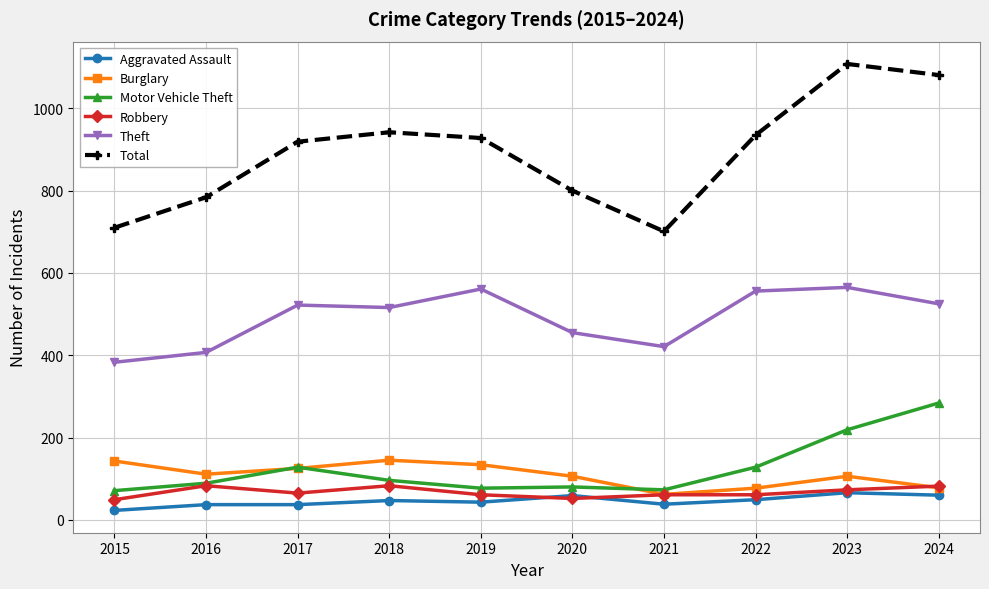

Is the value of Total at 2019 greater than the value of Aggravated Assault at 2024?

Yes